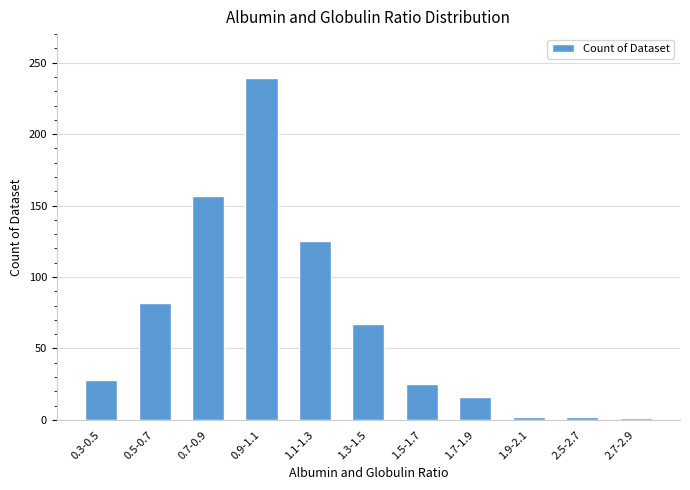

What is the label of the 10th bar from the left?

2.5-2.7